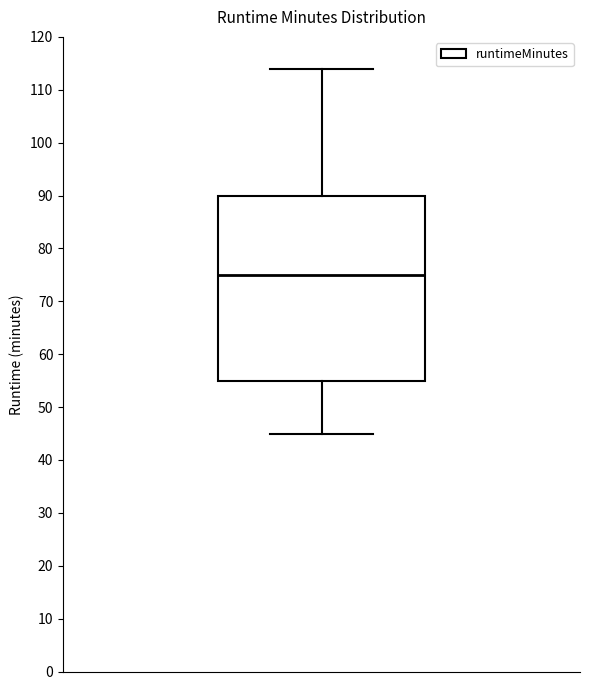

Transcribe this box plot: give where the median line is, the range the box spans, and where the two whiskers end, as read against the y-axis. The values are not printed on the chart, so give them approximately, as read against the axis.

median 75, box 55 to 90, whiskers 45 to 114